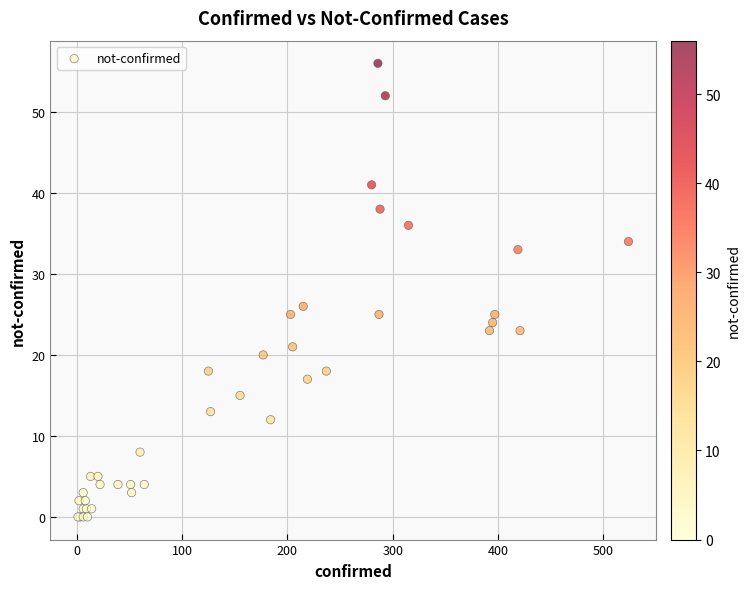

What Y value in the scatter plot is closest to 28?

26